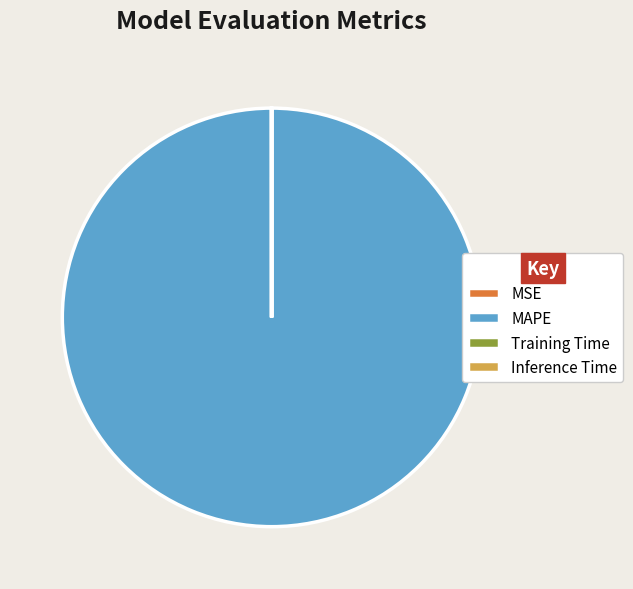

Which slice represents more than half of the pie?

MAPE